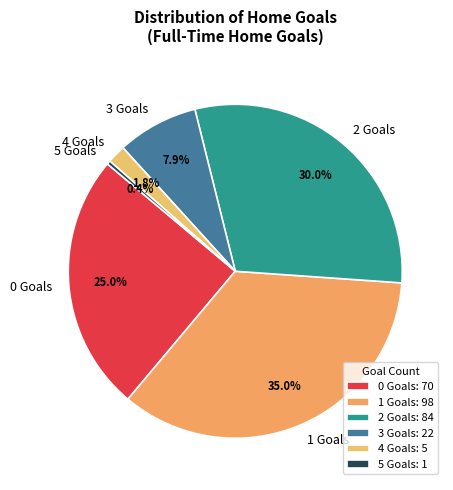

Does any single category account for the majority?

No